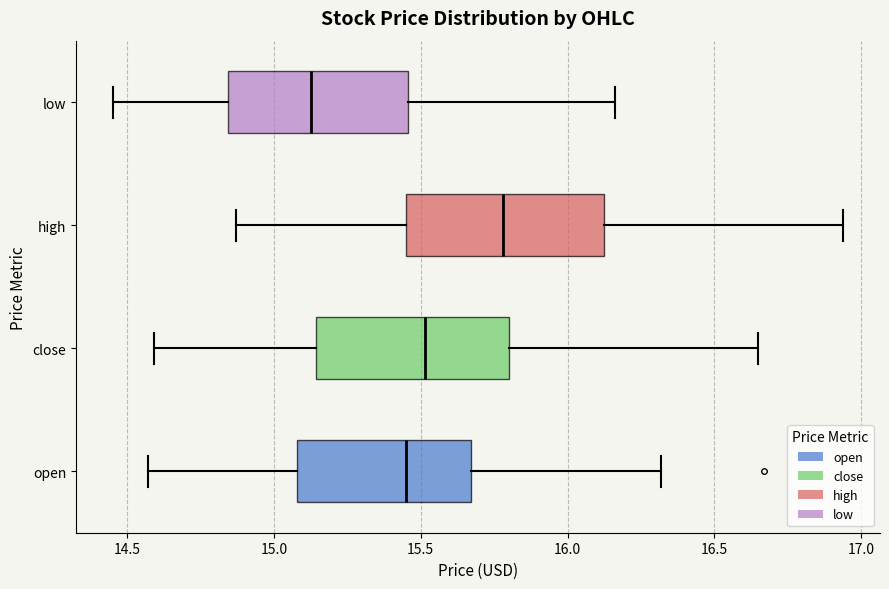

Reading bottom to top, transcribe this box plot: for each box, give where its median line is, the range the box spans, and where its two whiskers end, as read against the x-axis. The values are not printed on the chart, so give them approximately, as read against the axis.

open: median 15.45, box 15.10 to 15.65, whiskers 14.55 to 16.30
close: median 15.50, box 15.15 to 15.80, whiskers 14.60 to 16.65
high: median 15.80, box 15.45 to 16.15, whiskers 14.85 to 16.95
low: median 15.15, box 14.85 to 15.45, whiskers 14.45 to 16.15